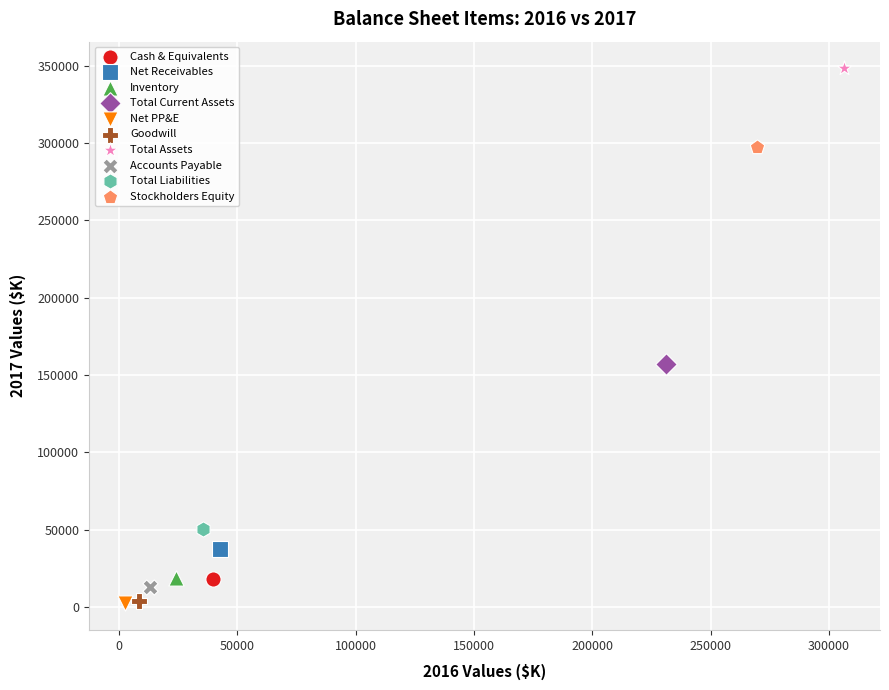

What are all the series names shown in the legend?

Cash & Equivalents, Net Receivables, Inventory, Total Current Assets, Net PP&E, Goodwill, Total Assets, Accounts Payable, Total Liabilities, Stockholders Equity